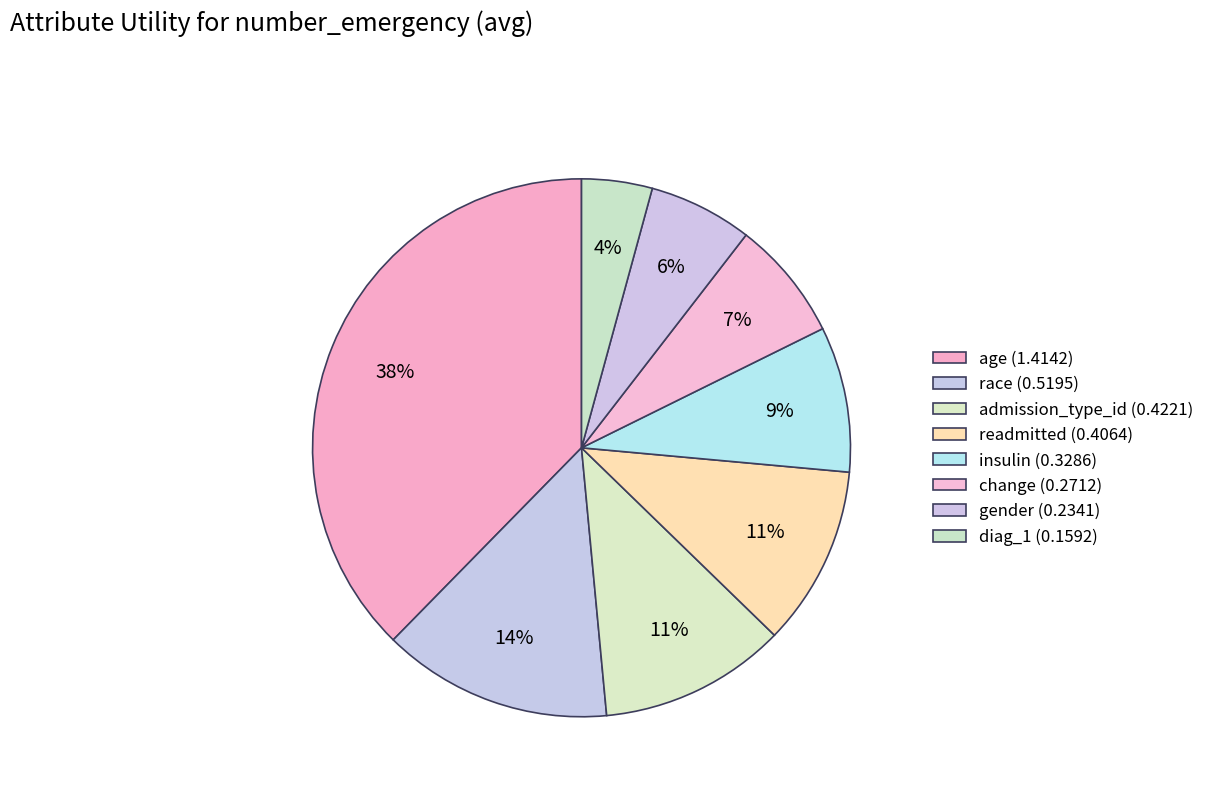

How many slices are in this pie chart?

8